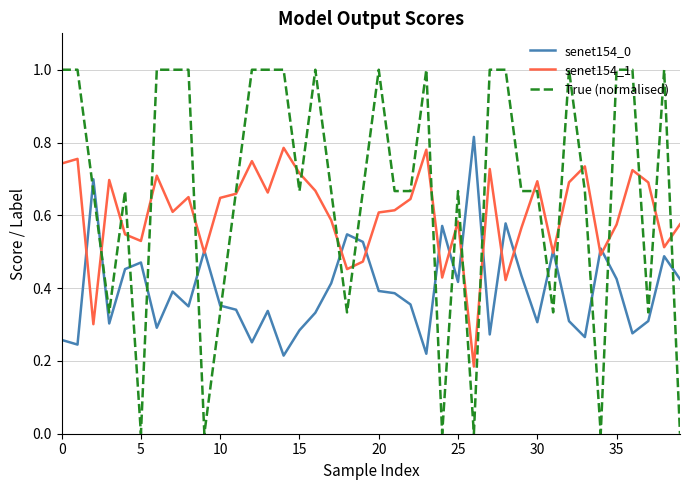

What is the difference between the second highest and minimum values in the True (normalised) series?

1.0